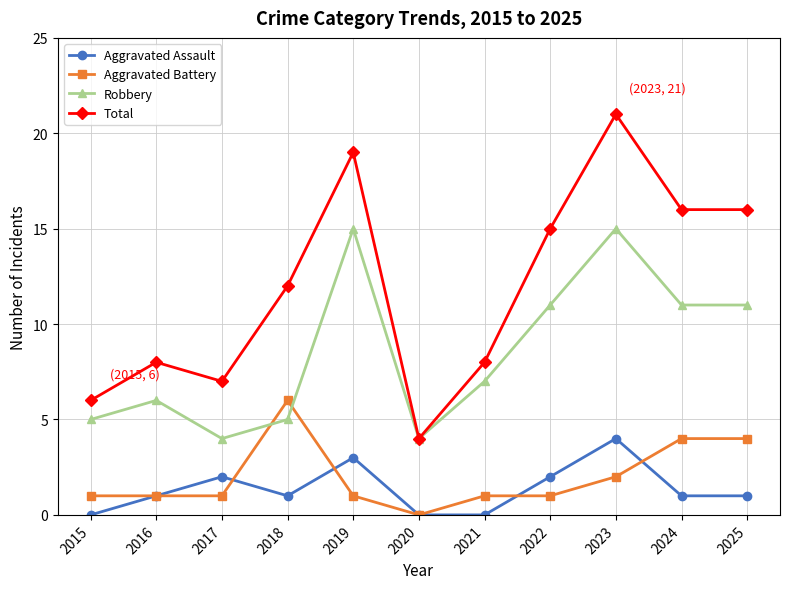

Count the Aggravated Battery values in the range 1 to 4.

9